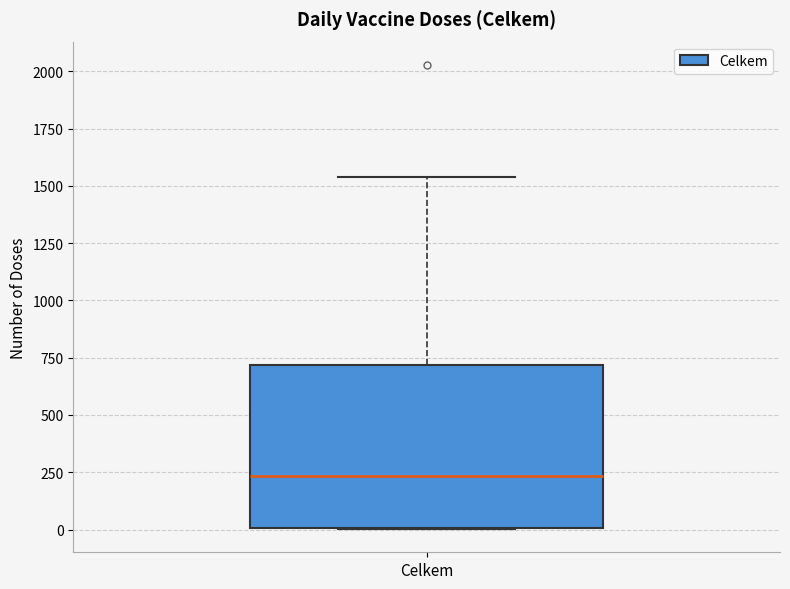

Transcribe this box plot: give where the median line is, the range the box spans, and where the two whiskers end, as read against the y-axis. The values are not printed on the chart, so give them approximately, as read against the axis.

median 250, box 0 to 700, whiskers 0 to 1550